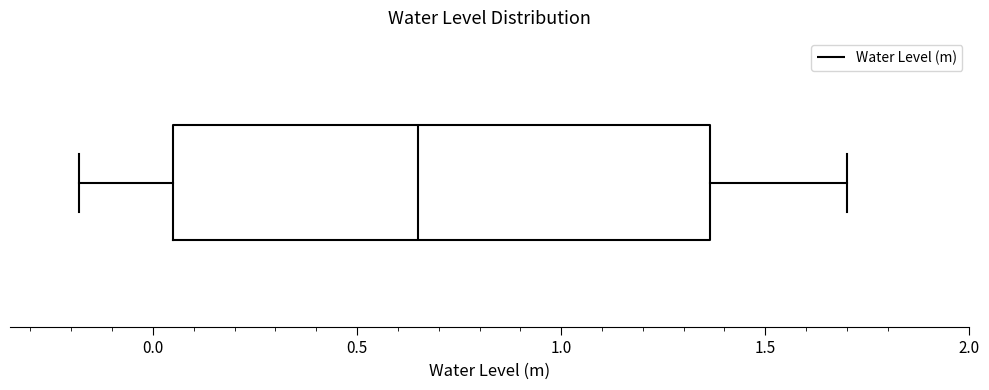

Read this box plot against the x-axis: the position of the median line, the range covered by the box, and the ends of both whiskers. The values are not printed on the chart, so give them approximately, as read against the axis.

median 0.65, box 0.05 to 1.35, whiskers -0.20 to 1.70